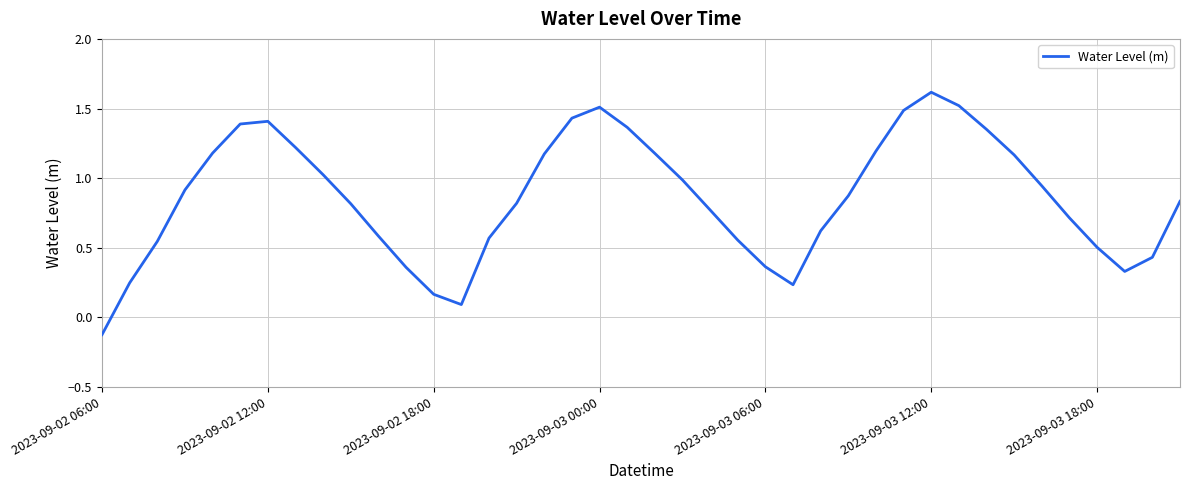

True or false: there are more than 2 points higher than both neighbors.

True